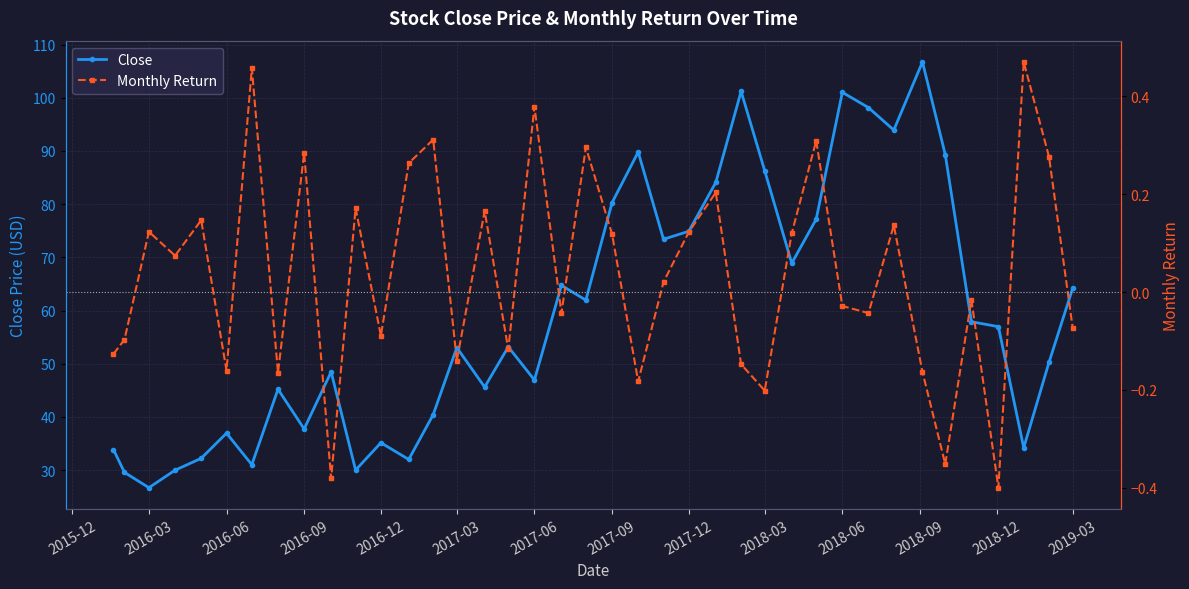

What is the lowest value of the Close series?

26.7